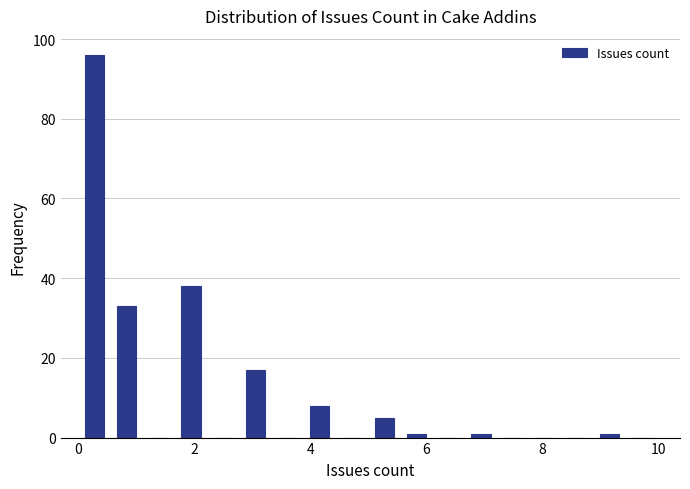

Read against the x-axis, roughly where is the centre of the tallest bar?

0.2